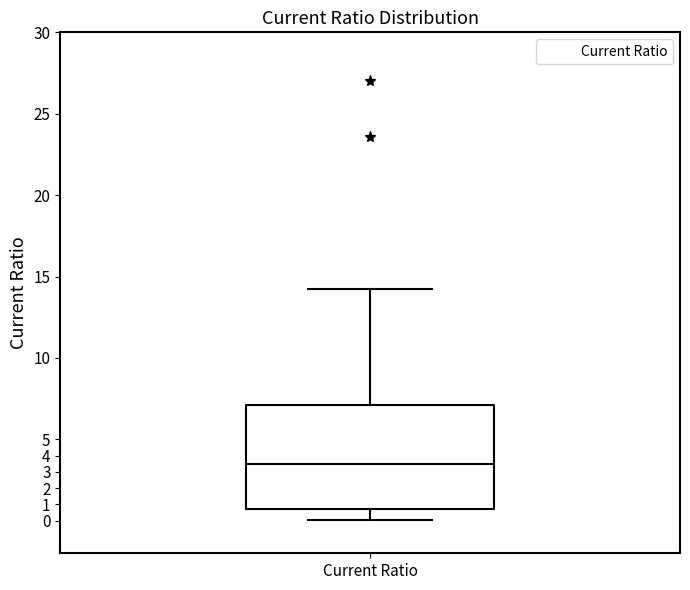

Read this box plot against the y-axis: the position of the median line, the range covered by the box, and the ends of both whiskers. The values are not printed on the chart, so give them approximately, as read against the axis.

median 3.5, box 0.7 to 7.1, whiskers 0.0 to 14.3